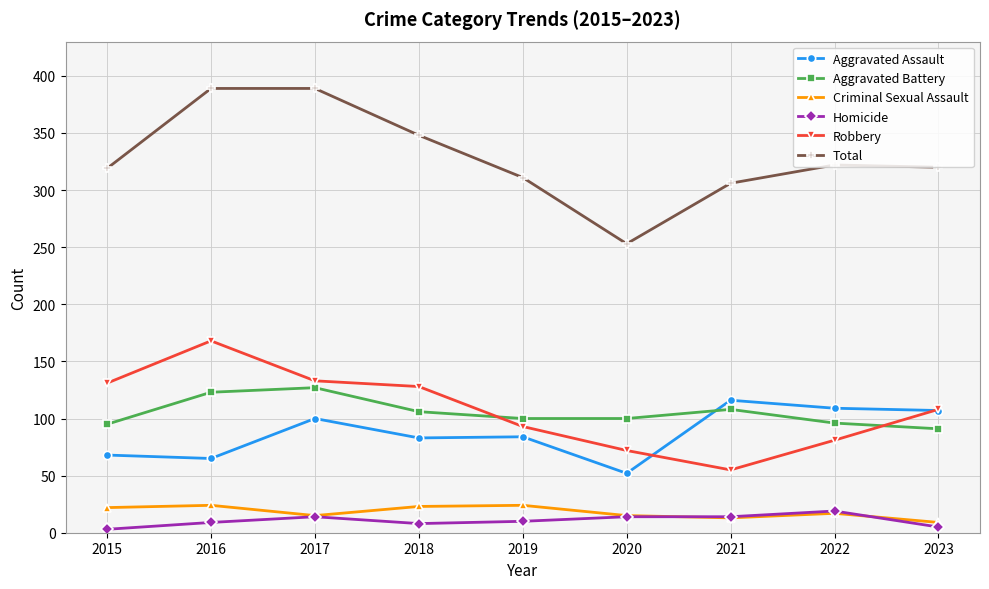

Which series ends up on top after the final intersection of Aggravated Battery and Robbery?

Robbery